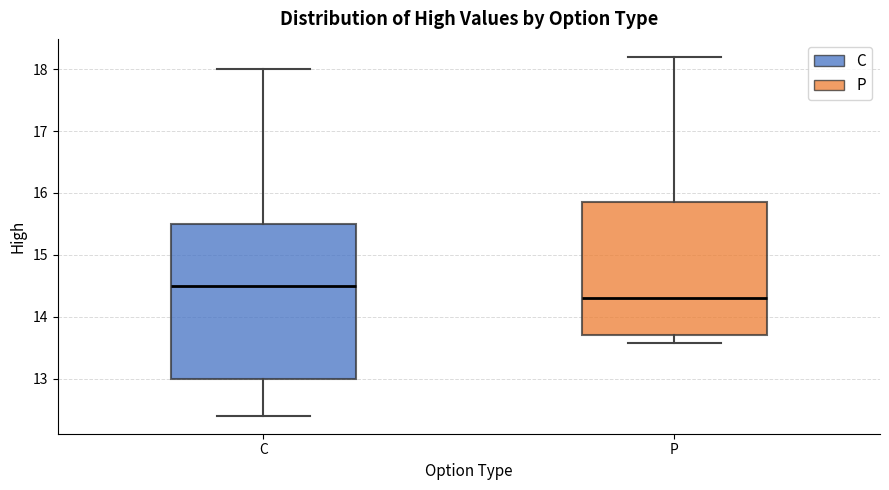

Comparing the boxes themselves (not the whiskers), which one is the tallest?

C